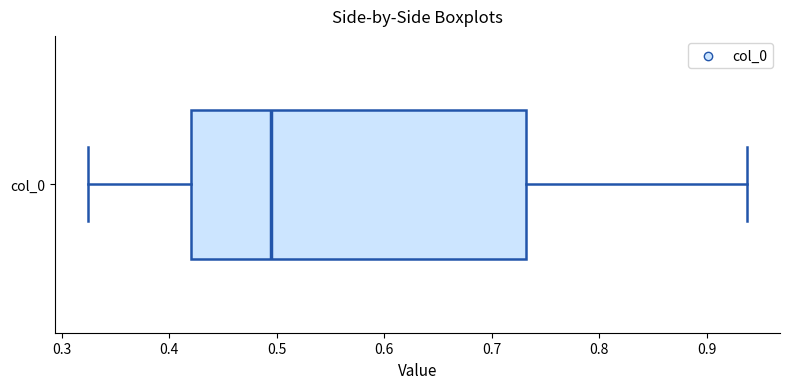

Read this box plot against the x-axis: the position of the median line, the range covered by the box, and the ends of both whiskers. The values are not printed on the chart, so give them approximately, as read against the axis.

median 0.49, box 0.42 to 0.73, whiskers 0.32 to 0.94